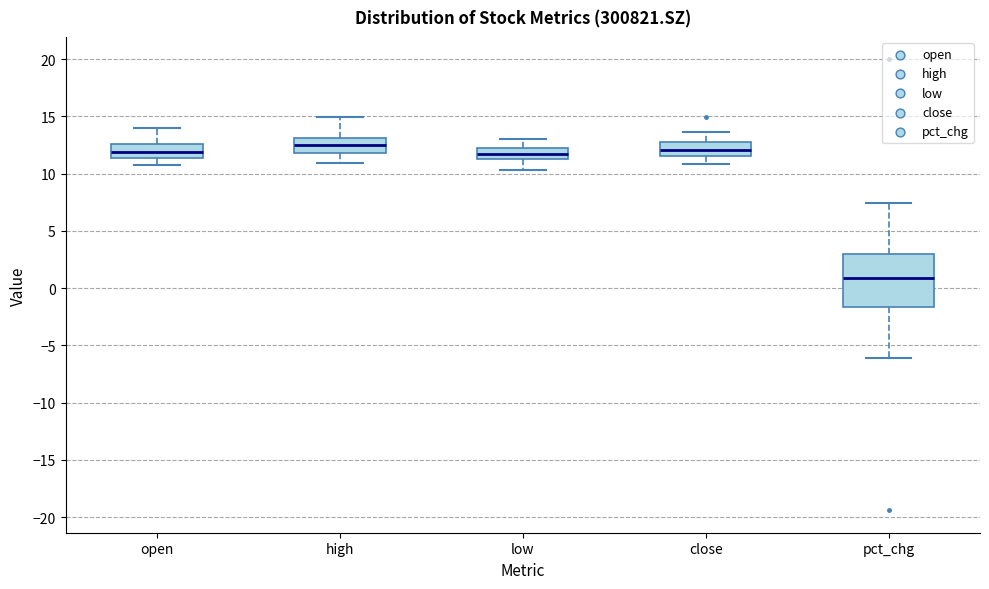

Where does the median line of the box for high sit on the y-axis? The values are not printed on the chart, so give them approximately, as read against the axis.

12.5